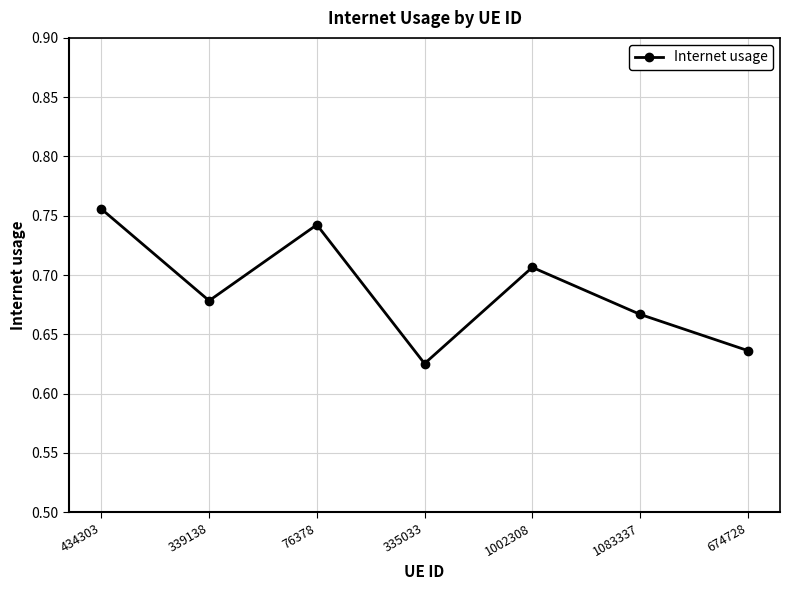

Which category has the highest value across all series?

434303